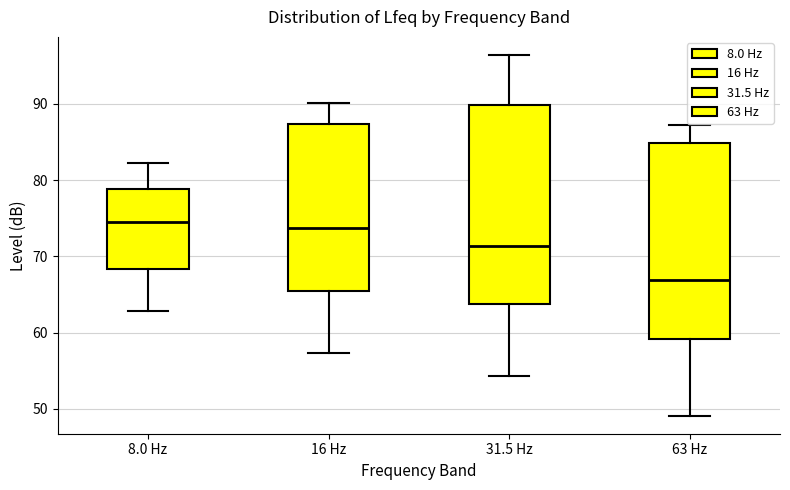

Where does the lower whisker of the box for 63 Hz end on the y-axis? The values are not printed on the chart, so give them approximately, as read against the axis.

49